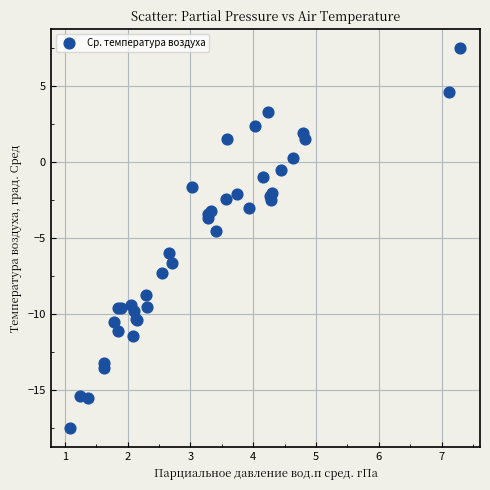

What Y value in the scatter plot is closest to -5?

-4.5